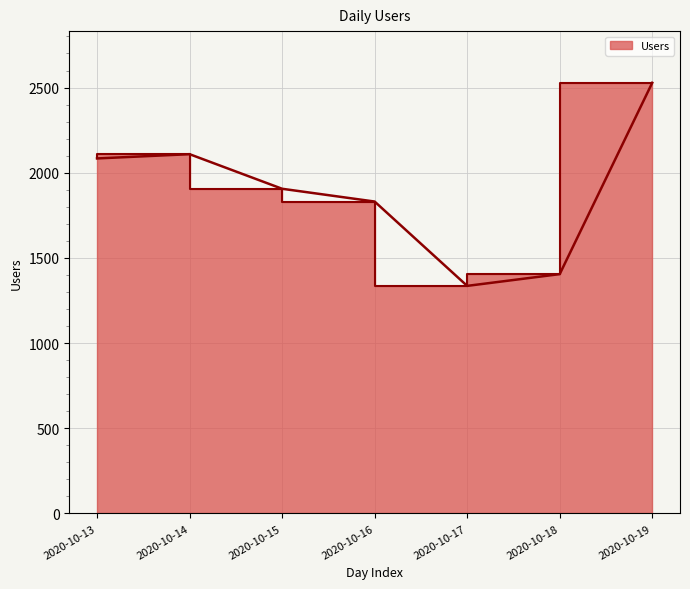

Where is the first local minimum?

2020-10-17